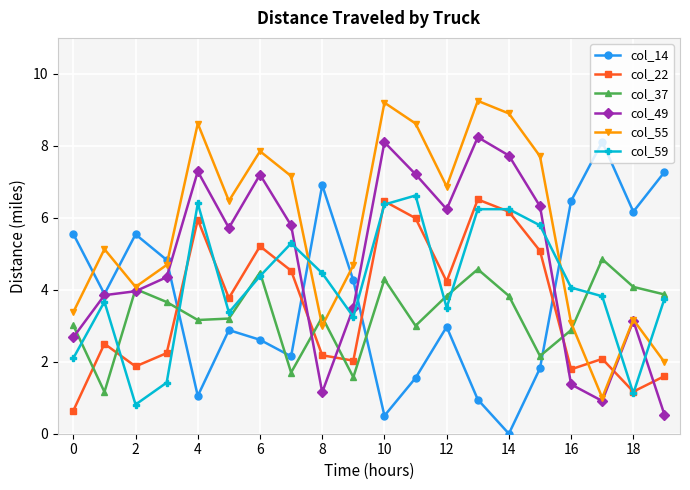

Which series ends up on top after the final intersection of col_55 and col_59?

col_59